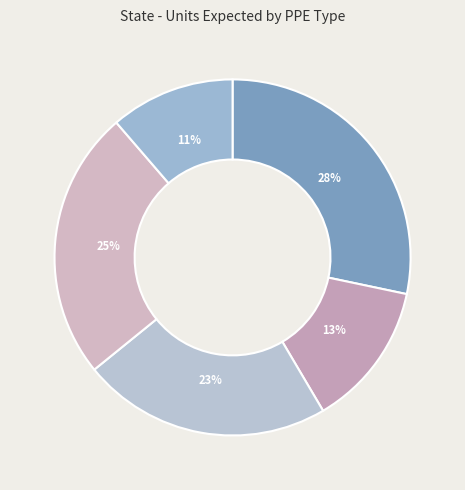

Which slice is the smallest?

PPE 5